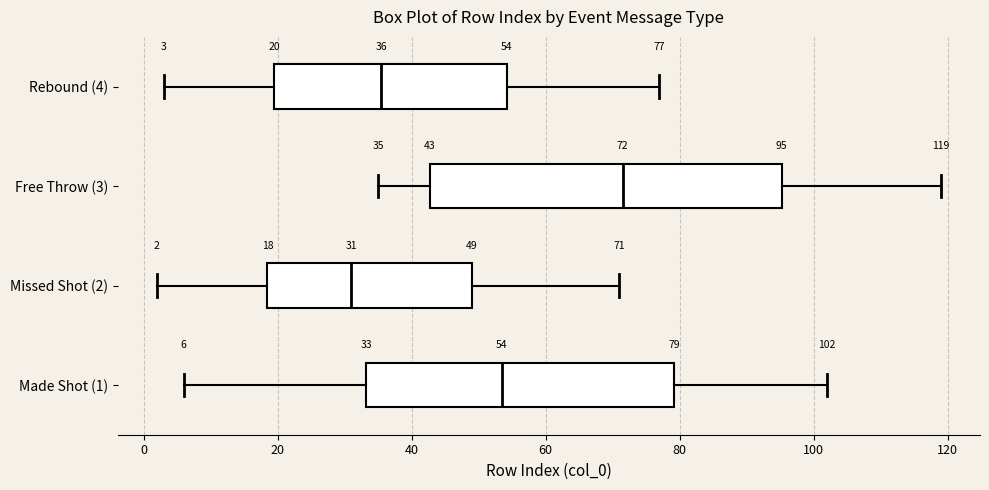

Comparing the boxes themselves (not the whiskers), which one is the widest?

Free Throw (3)